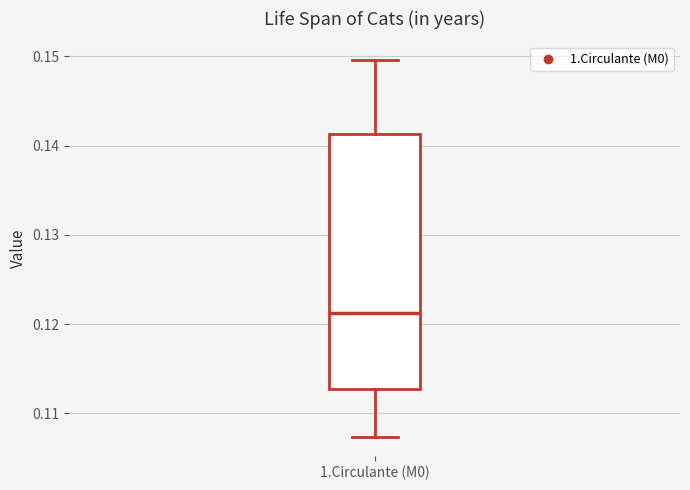

Transcribe this box plot: give where the median line is, the range the box spans, and where the two whiskers end, as read against the y-axis. The values are not printed on the chart, so give them approximately, as read against the axis.

median 0.121, box 0.113 to 0.141, whiskers 0.107 to 0.150